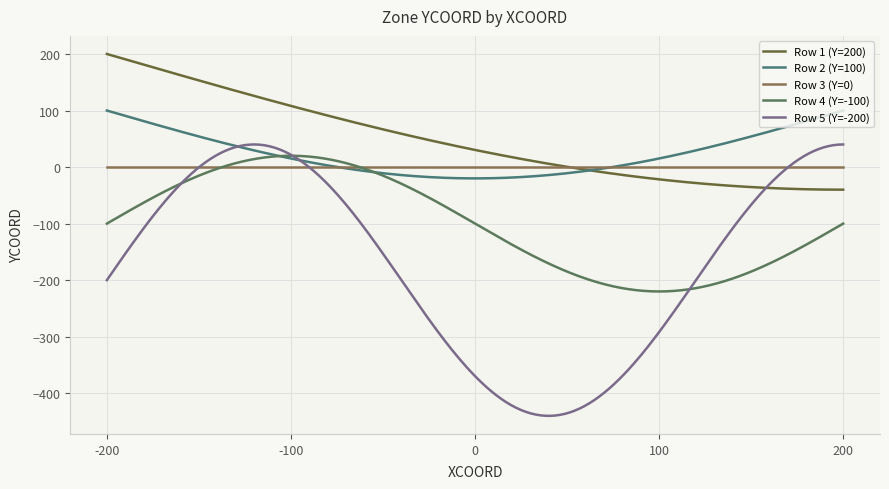

What is the maximum value for Row 2 (Y=100)?

100.0